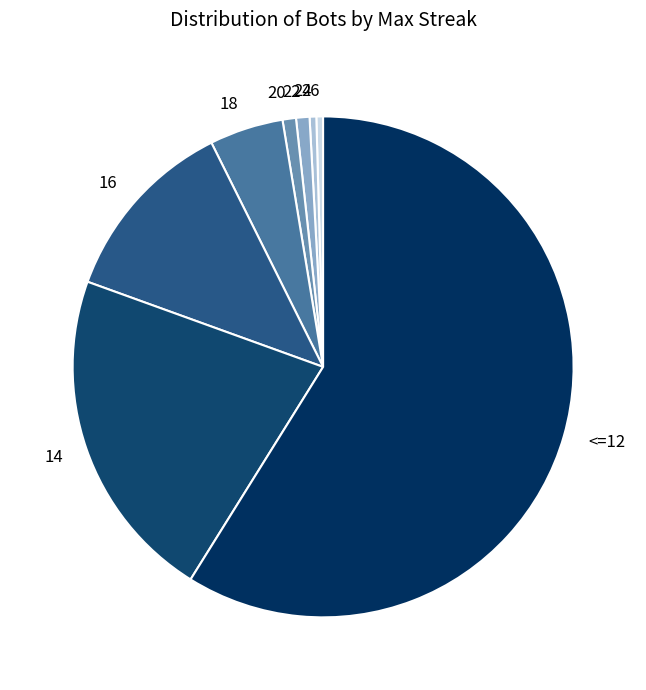

Which category has the biggest portion of the pie?

<=12